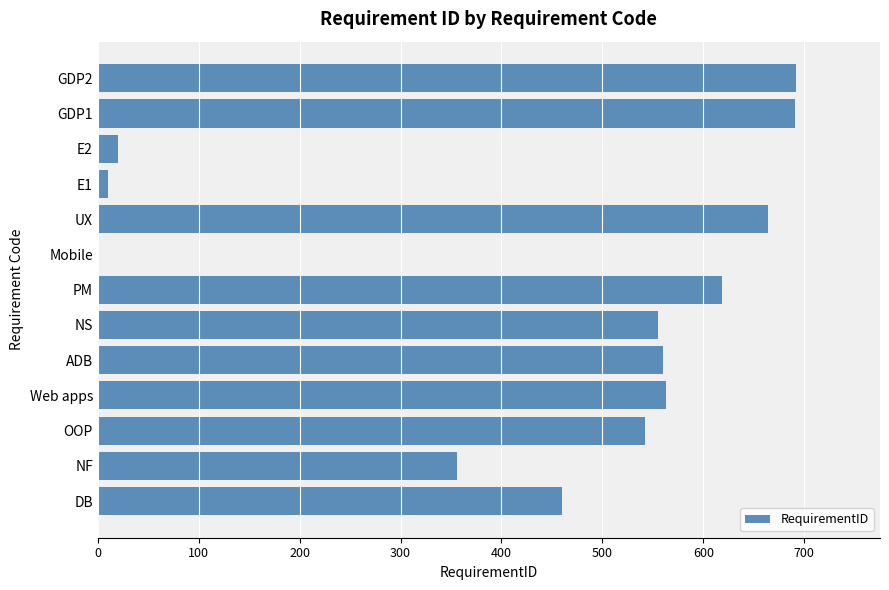

Is it true that the value at OOP is 542?

True